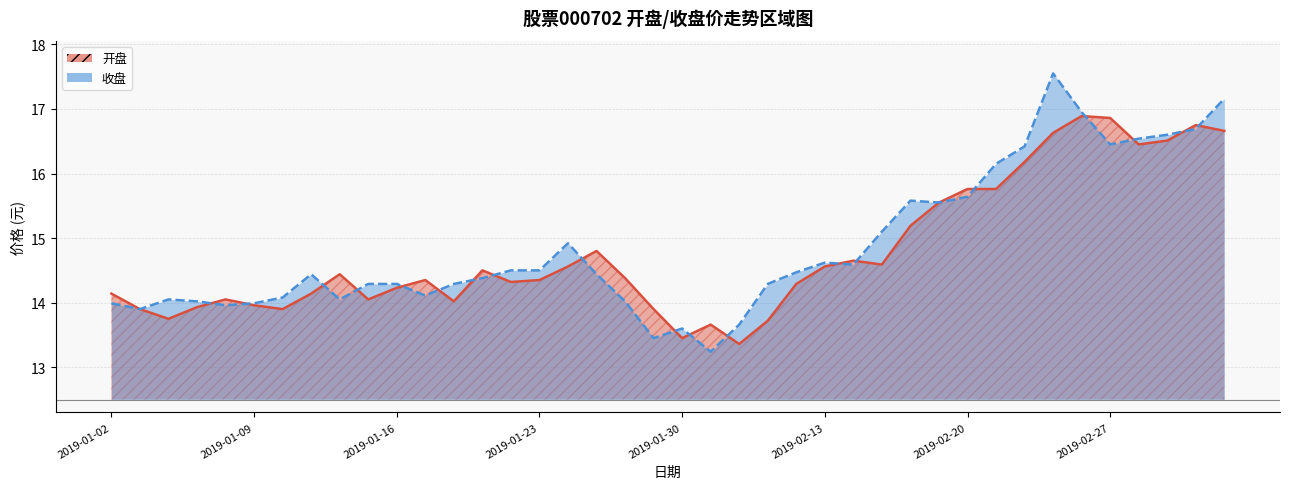

Reading left to right, what are all the values shown in this chart?

开盘: 14.1	13.9	13.8	13.9	14.1	14.0	13.9	14.1	14.4	14.1	14.2	14.3	14.0	14.5	14.3	14.3	14.6	14.8	14.4	13.9	13.4	13.7	13.4	13.7	14.3	14.6	14.7	14.6	15.2	15.6	15.8	15.8	16.2	16.6	16.9	16.9	16.4	16.5	16.8	16.7
收盘: 14.0	13.9	14.1	14.0	14.0	14.0	14.1	14.4	14.1	14.3	14.3	14.1	14.3	14.4	14.5	14.5	14.9	14.4	14.0	13.4	13.6	13.2	13.7	14.3	14.5	14.6	14.6	15.1	15.6	15.6	15.6	16.1	16.4	17.6	16.9	16.4	16.5	16.6	16.7	17.2